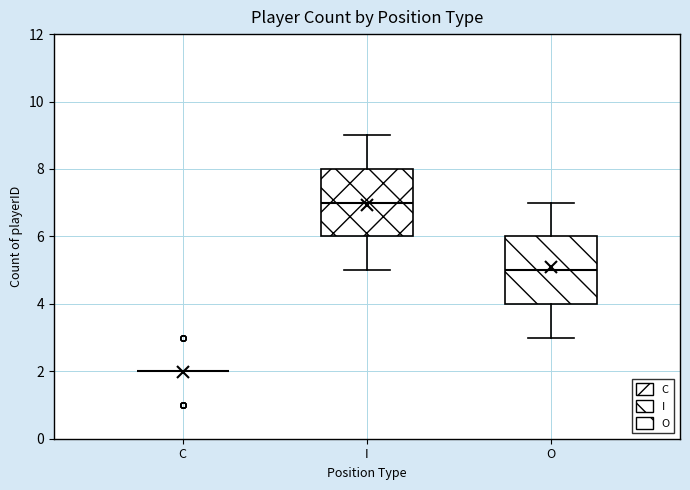

Where does the lower whisker of the box for O end on the y-axis? The values are not printed on the chart, so give them approximately, as read against the axis.

3